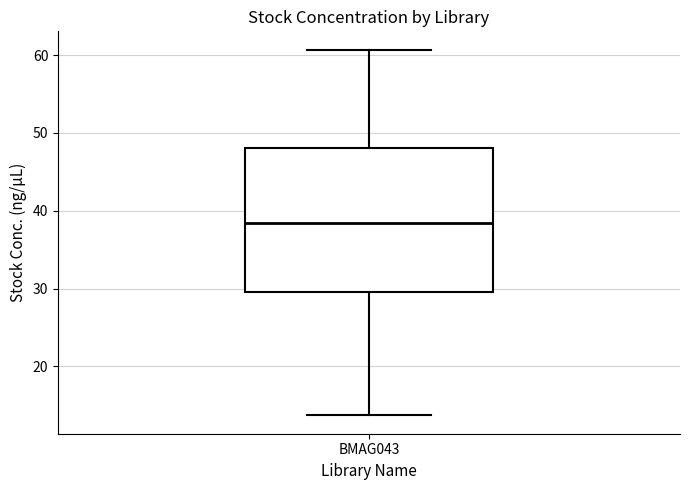

Where is the lower edge of the box for BMAG043 on the y-axis? The values are not printed on the chart, so give them approximately, as read against the axis.

30